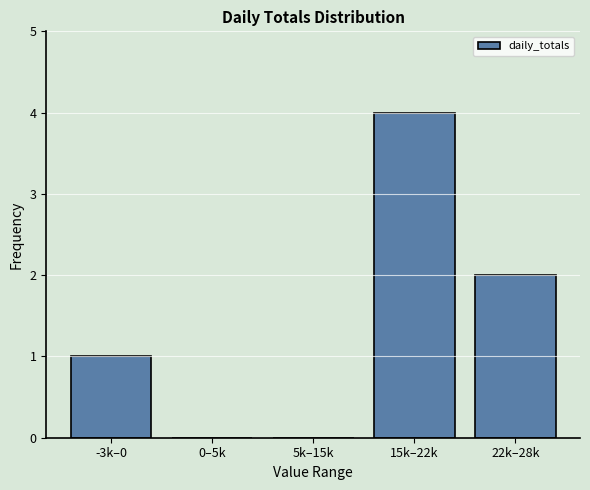

Reading right to left, extract all data points from this chart.

22k–28k=2	15k–22k=4	5k–15k=0	0–5k=0	-3k–0=1